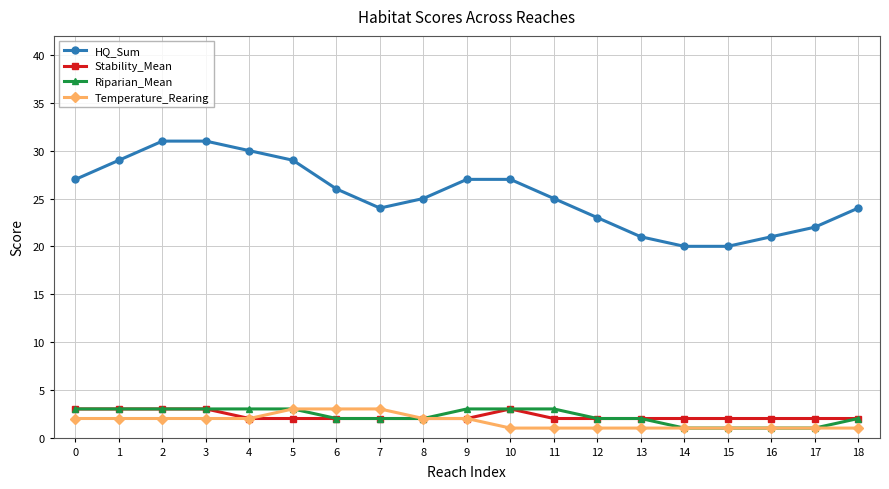

True or false: HQ_Sum and Riparian_Mean cross at least once.

False